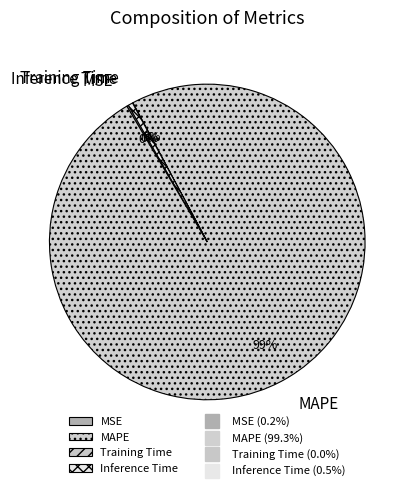

The Inference Time slice represents 0% of the pie. True or false?

True